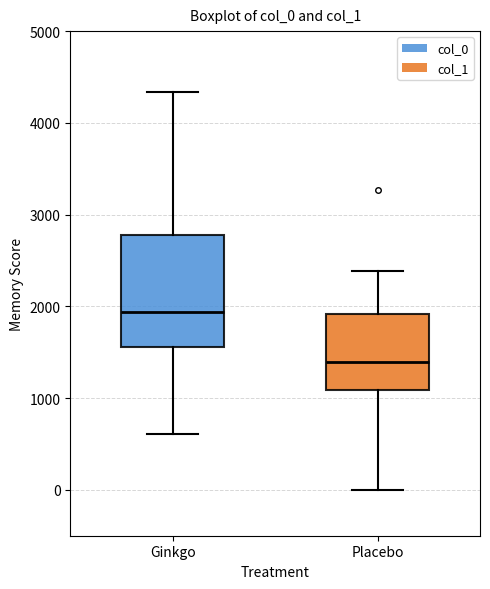

Comparing the boxes themselves (not the whiskers), which one is the tallest?

Ginkgo